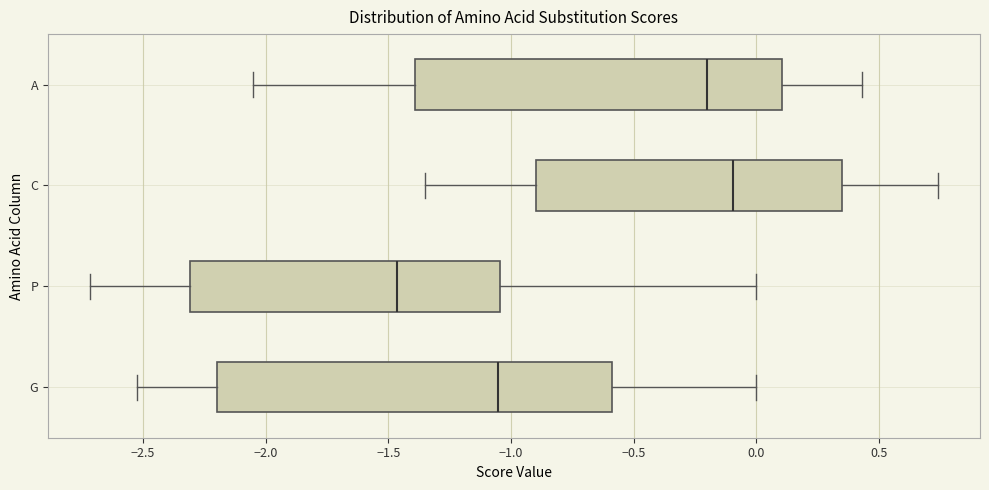

Reading bottom to top, read every box against the x-axis: the position of its median line, the range the box covers, and the ends of its whiskers. The values are not printed on the chart, so give them approximately, as read against the axis.

G: median -1.05, box -2.20 to -0.60, whiskers -2.55 to 0.00
P: median -1.45, box -2.30 to -1.05, whiskers -2.70 to 0.00
C: median -0.10, box -0.90 to 0.35, whiskers -1.35 to 0.75
A: median -0.20, box -1.40 to 0.10, whiskers -2.05 to 0.45